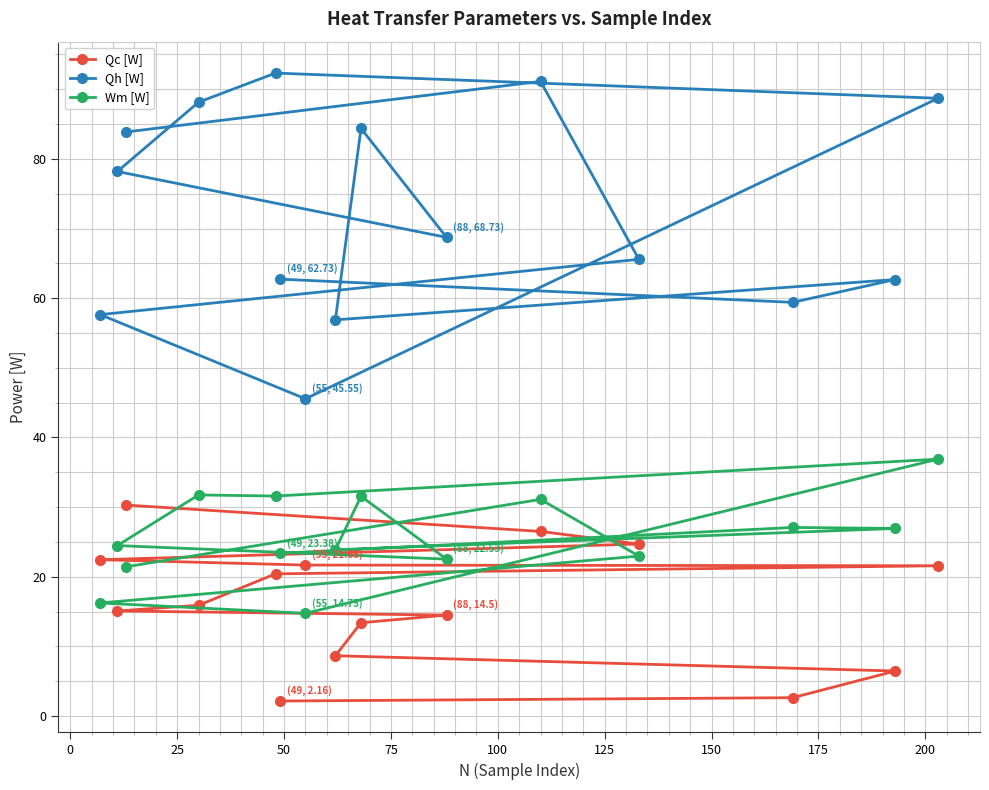

What is the greatest value displayed?

92.3